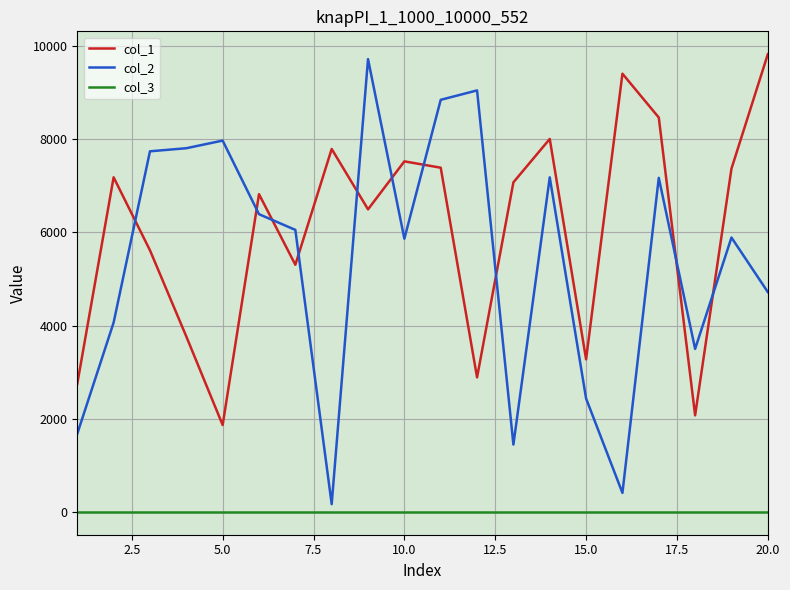

What is the maximum value shown in the chart?

9824